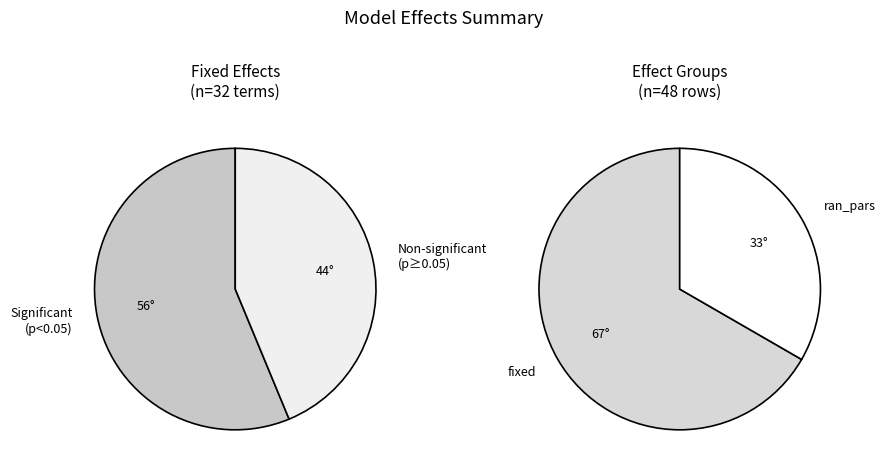

How many segments does this pie chart have?

2